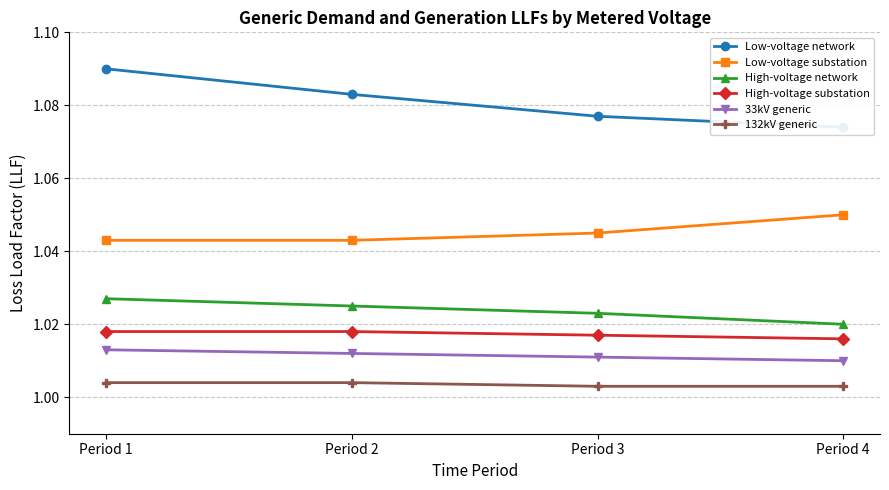

Which has a higher value, Period 3 or Period 2?

Period 2